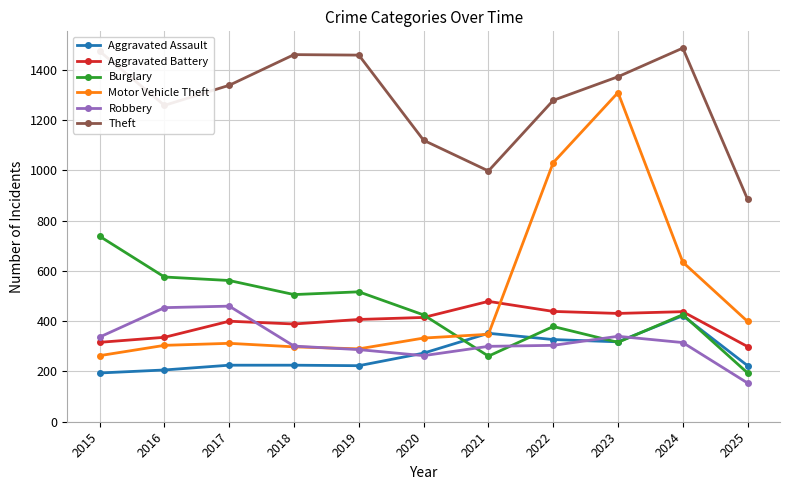

Is the value of Aggravated Assault at 2025 greater than the value of Burglary at 2015?

No